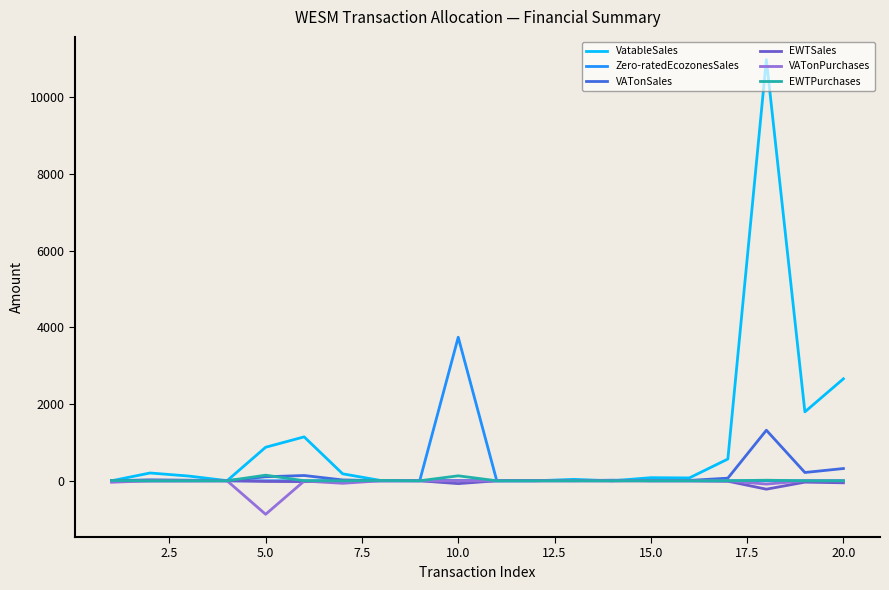

Which series has the largest range (max minus min)?

VatableSales